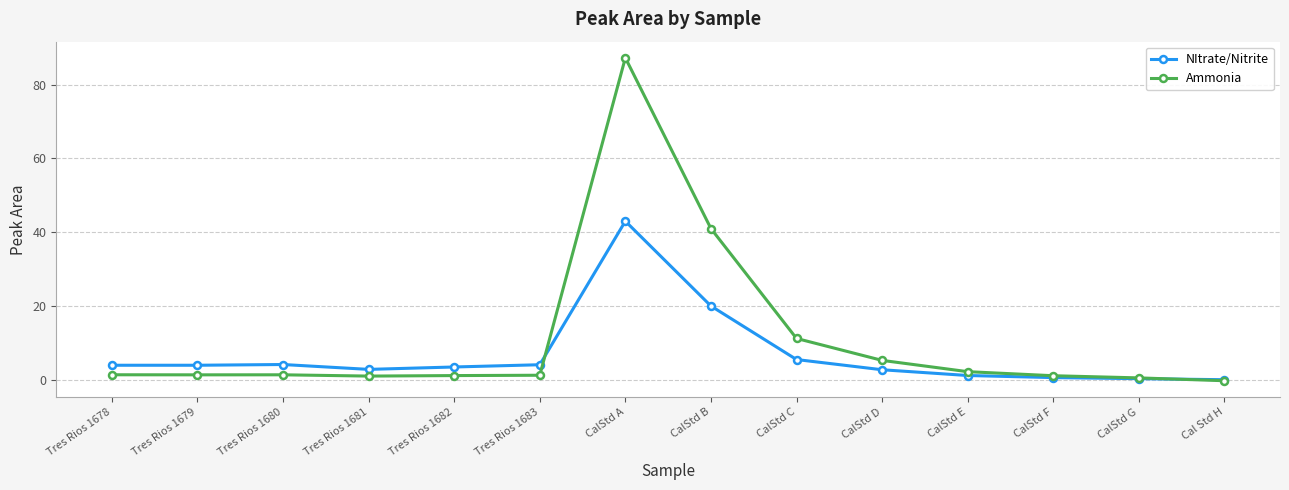

Which series has the largest range (max minus min)?

Ammonia